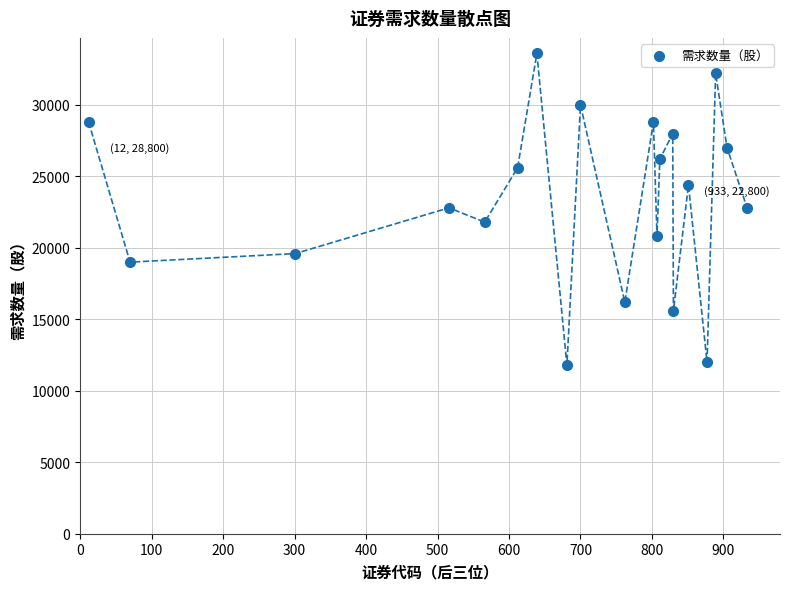

What is the range of Y values (max minus min)?

21800